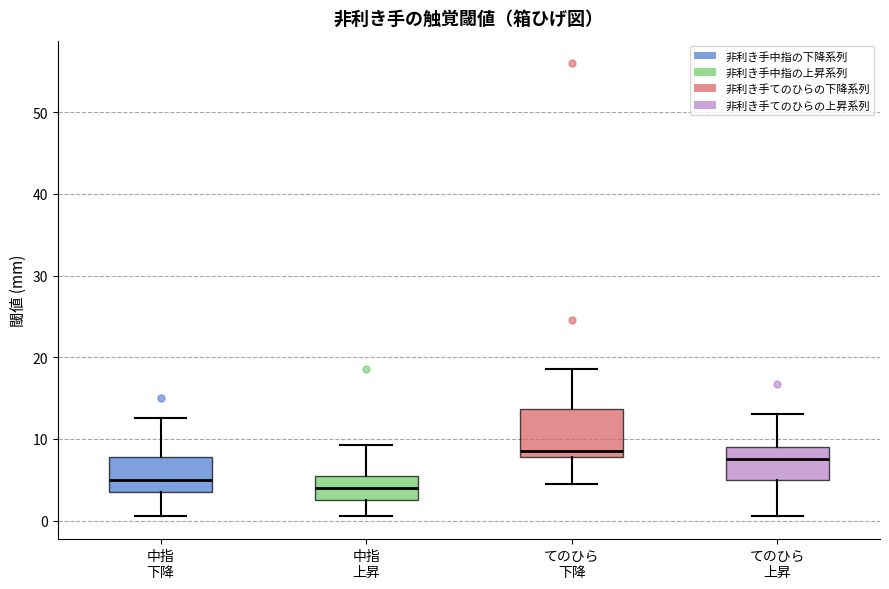

Which box has the highest median line?

てのひら 下降